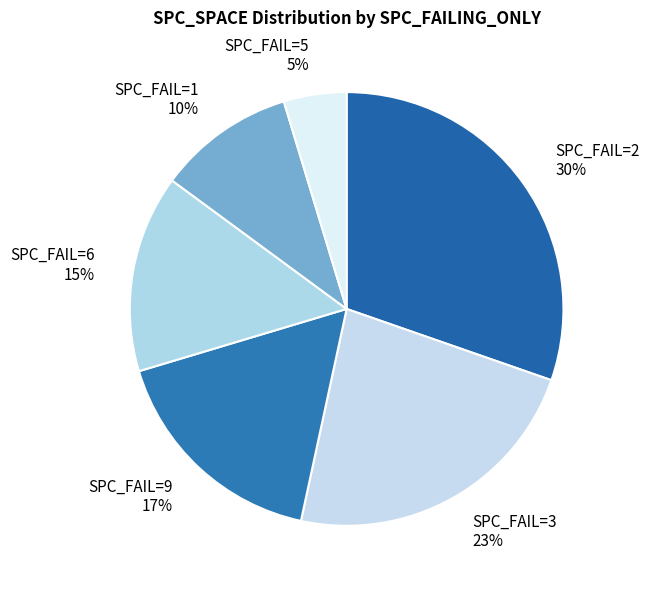

Do SPC_FAIL=3 23% and SPC_FAIL=6 15% together represent more than half of the pie?

No